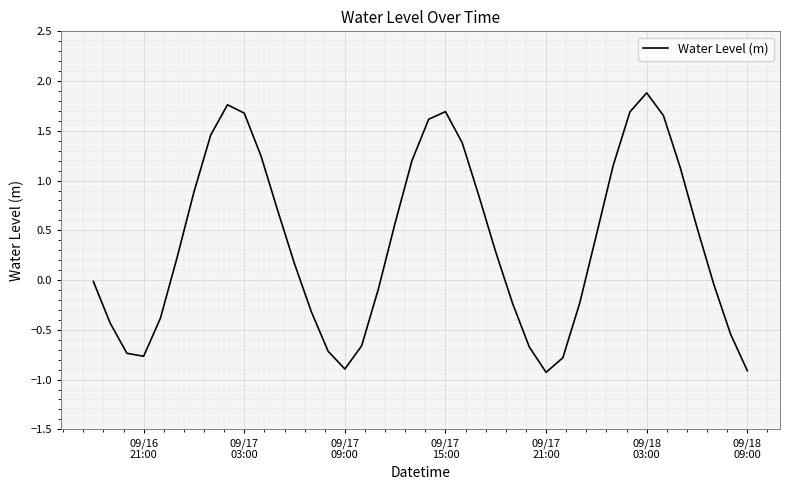

What is the greatest value displayed?

1.9